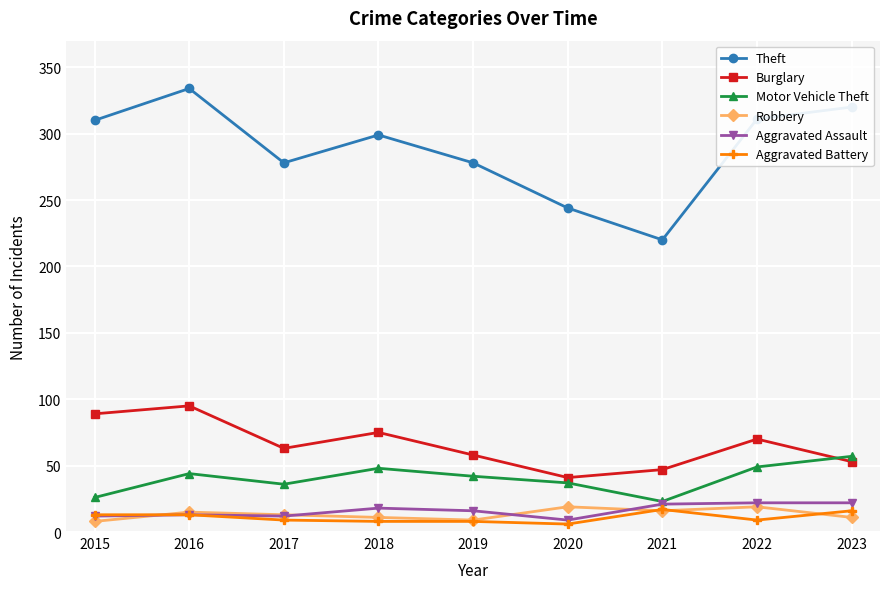

Between 2017 and 2018, which series saw the biggest shift?

Theft